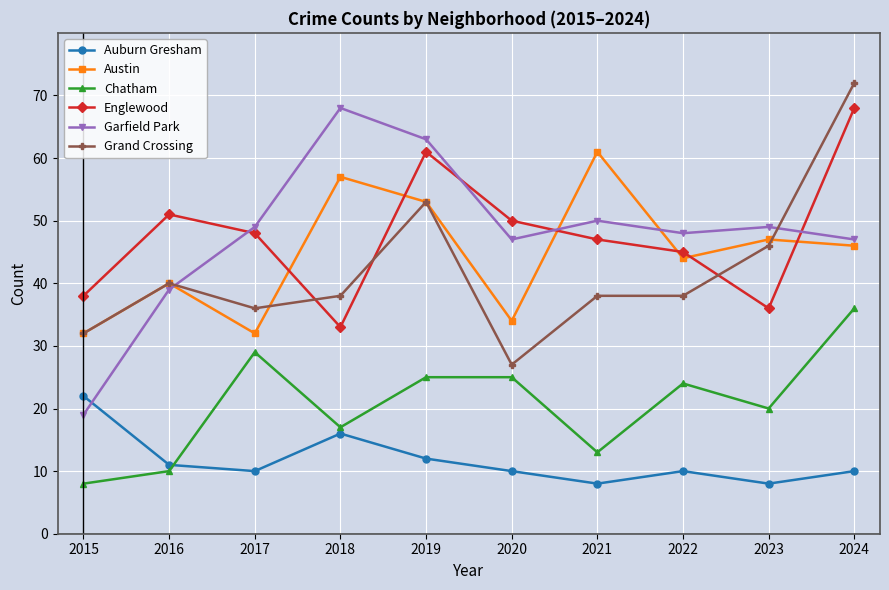

At which category does the chart reach its peak across all series?

2024